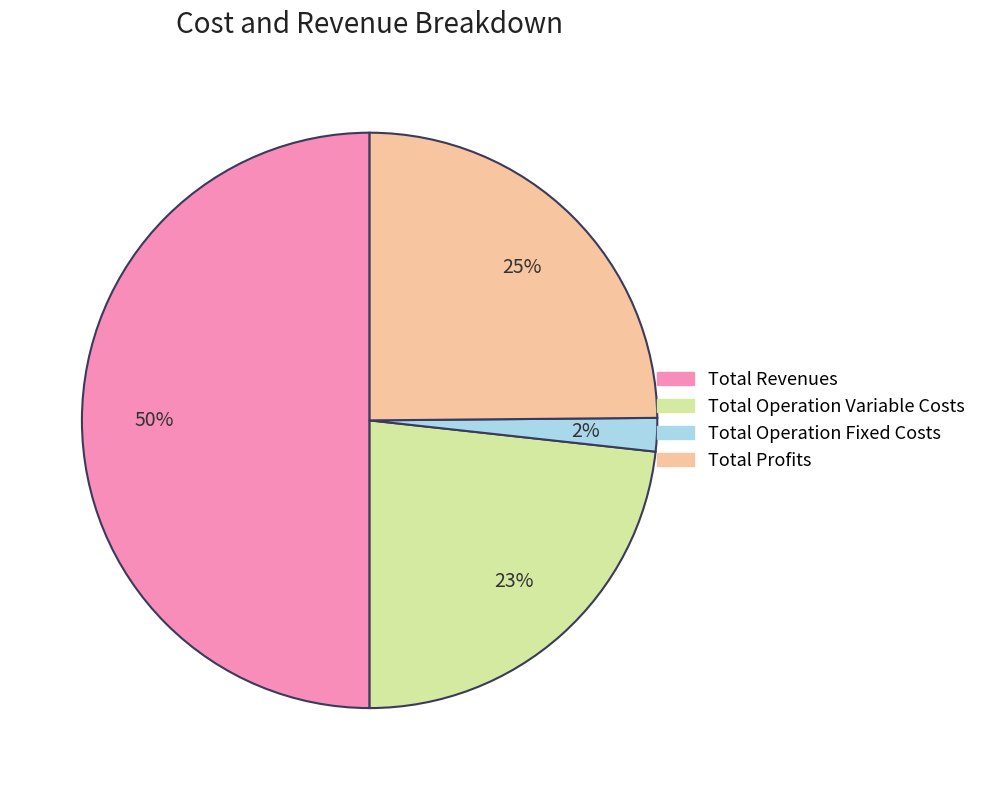

To the nearest percent, what is the average slice percentage?

25%